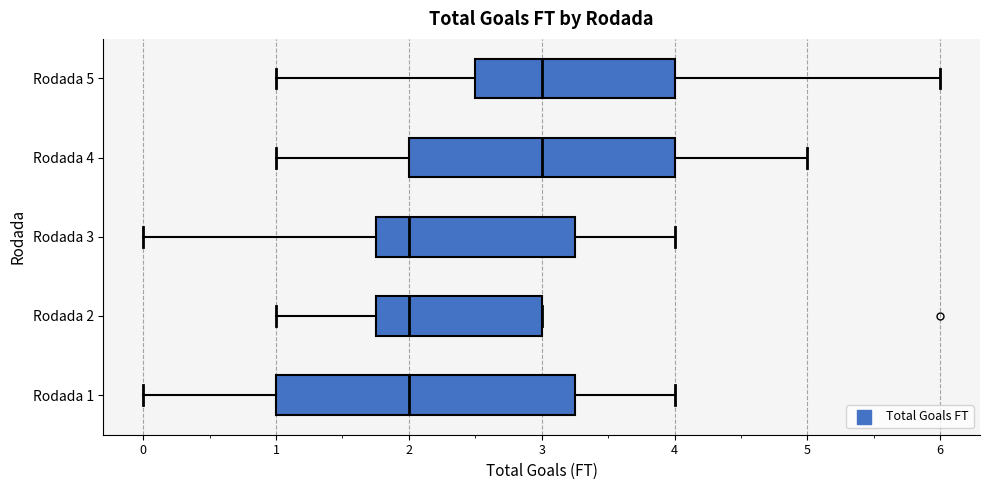

Reading bottom to top, read every box against the x-axis: the position of its median line, the range the box covers, and the ends of its whiskers. The values are not printed on the chart, so give them approximately, as read against the axis.

Rodada 1: median 2.0, box 1.0 to 3.3, whiskers 0.0 to 4.0
Rodada 2: median 2.0, box 1.8 to 3.0, whiskers 1.0 to 3.0
Rodada 3: median 2.0, box 1.8 to 3.3, whiskers 0.0 to 4.0
Rodada 4: median 3.0, box 2.0 to 4.0, whiskers 1.0 to 5.0
Rodada 5: median 3.0, box 2.5 to 4.0, whiskers 1.0 to 6.0